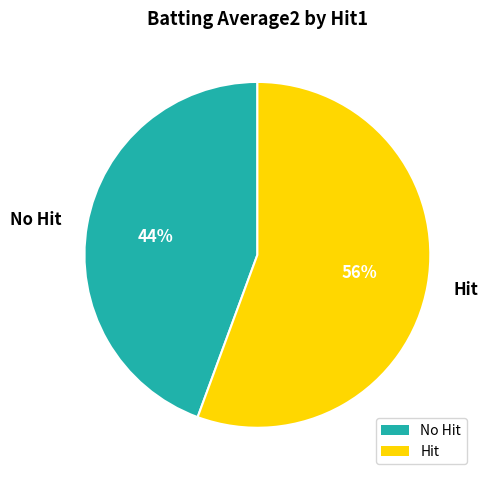

How many segments does this pie chart have?

2